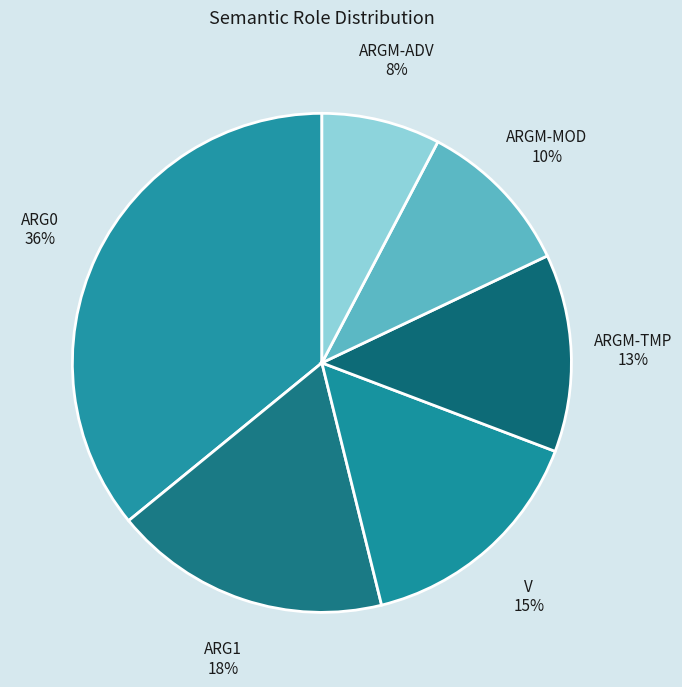

To the nearest percent, what is the combined percentage of ARGM-TMP and V?

28%